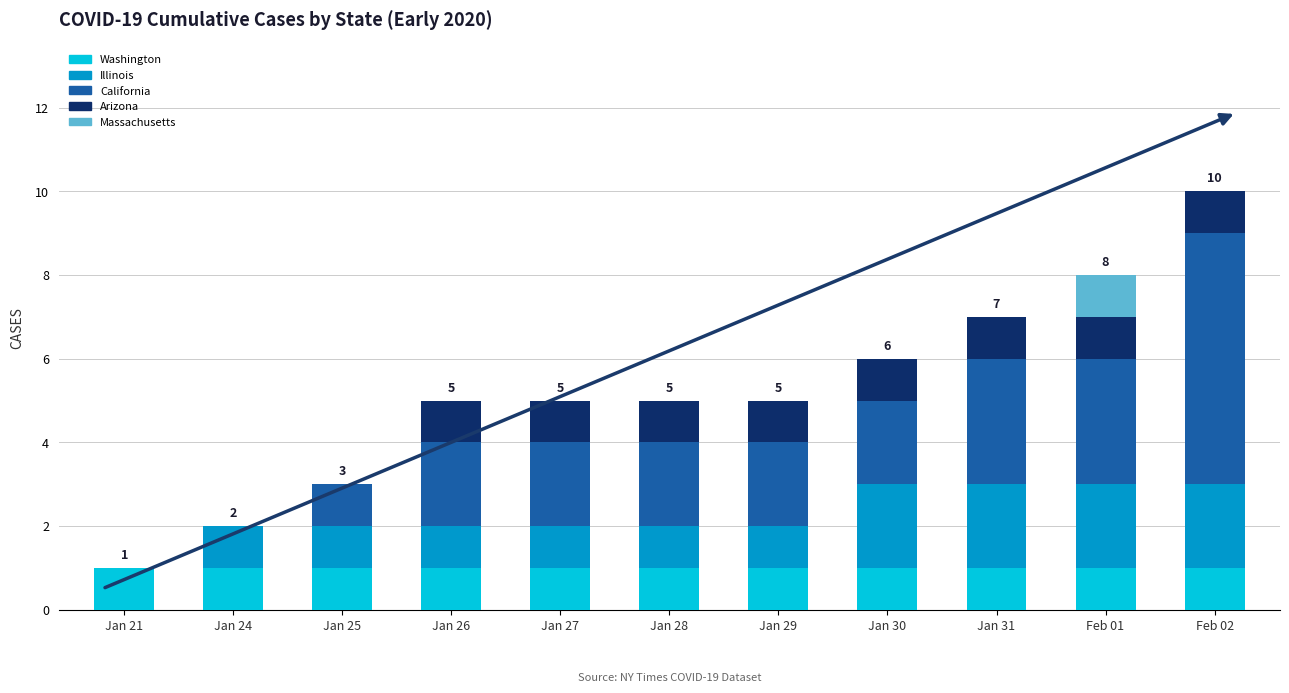

At which category is the sum across all series the highest?

Feb 02